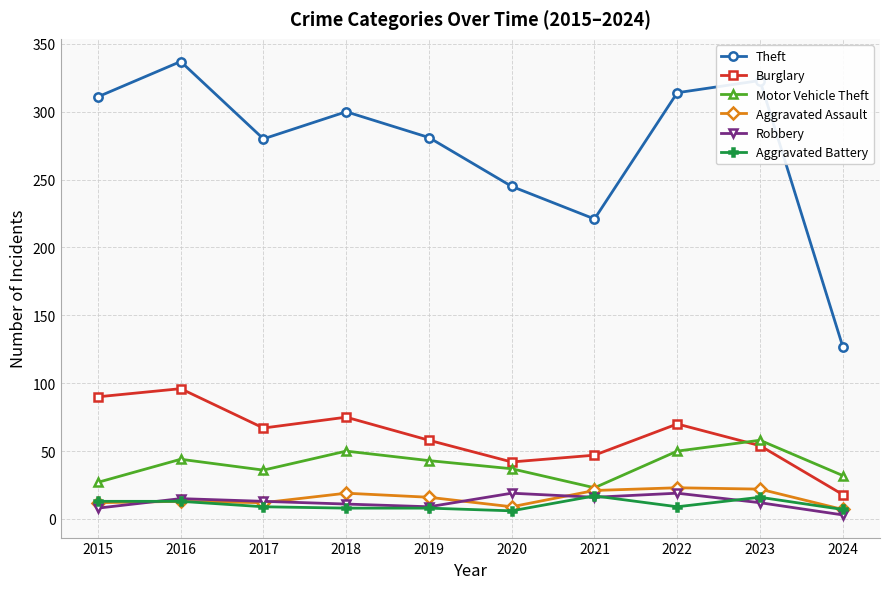

What are all the series names shown in the legend?

Theft, Burglary, Motor Vehicle Theft, Aggravated Assault, Robbery, Aggravated Battery